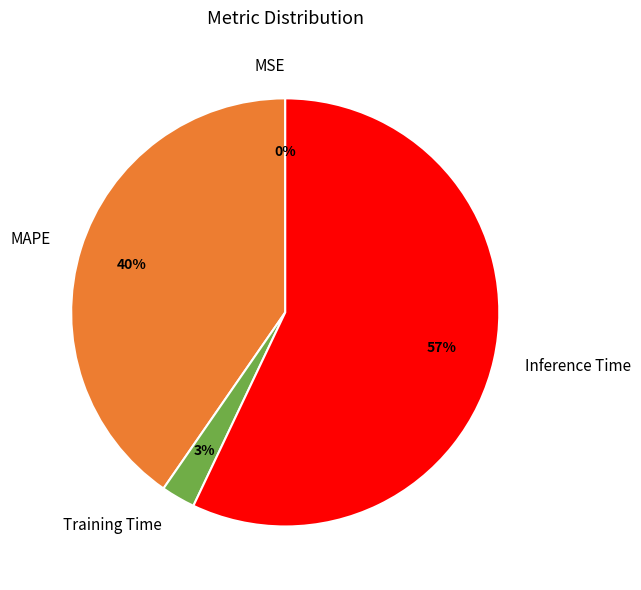

To the nearest percent, what portion does Inference Time represent?

57%